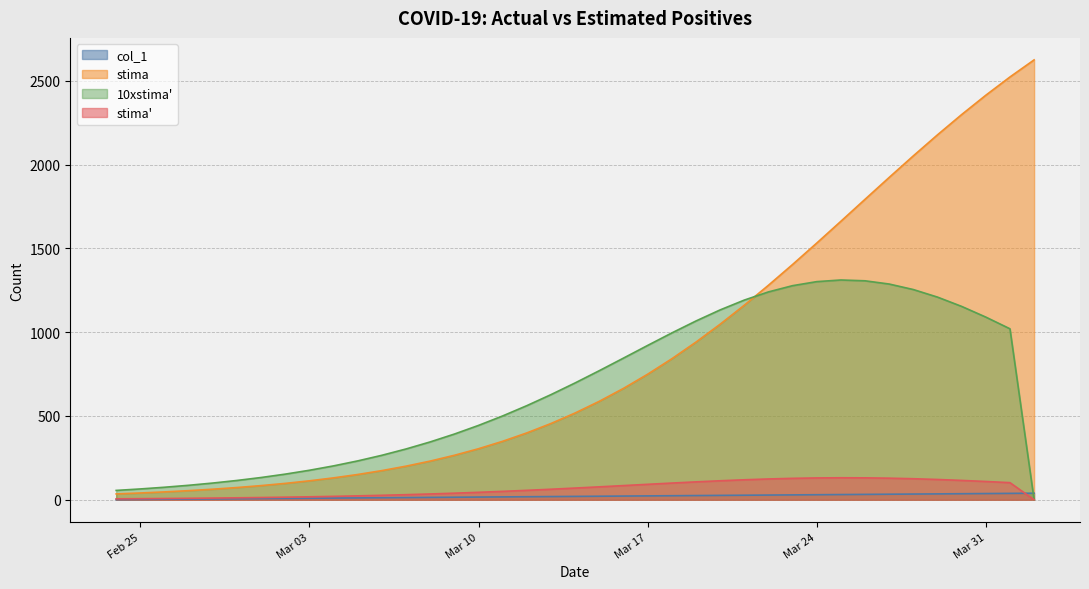

What is the greatest value displayed?

2625.4